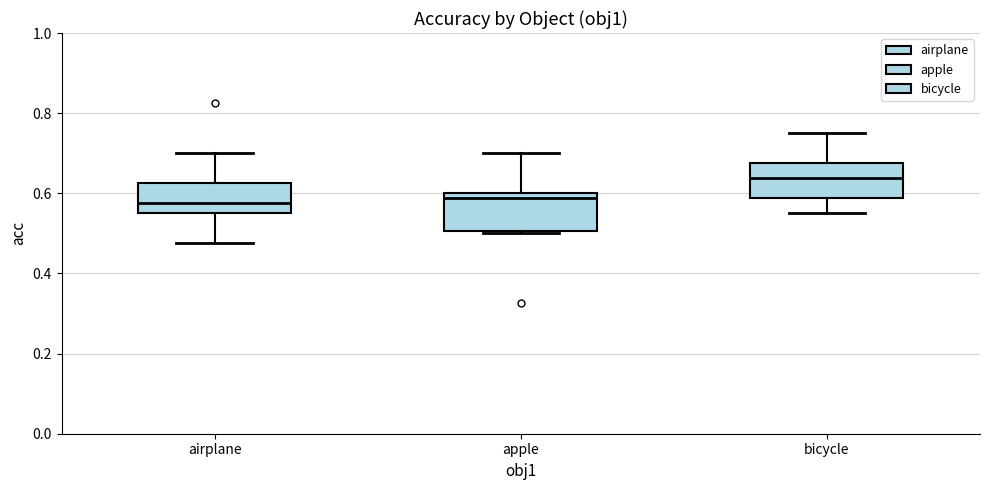

Reading left to right, transcribe this box plot: for each box, give where its median line is, the range the box spans, and where its two whiskers end, as read against the y-axis. The values are not printed on the chart, so give them approximately, as read against the axis.

airplane: median 0.58, box 0.56 to 0.62, whiskers 0.48 to 0.70
apple: median 0.58, box 0.50 to 0.60, whiskers 0.50 (just below the box's lower edge) to 0.70
bicycle: median 0.64, box 0.58 to 0.68, whiskers 0.56 to 0.76